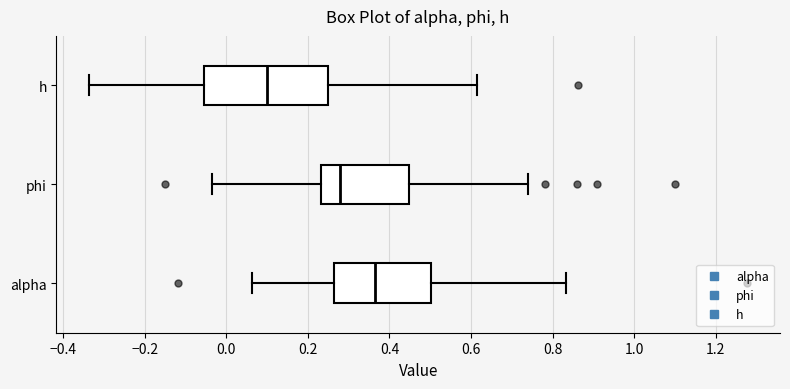

Reading bottom to top, read every box against the x-axis: the position of its median line, the range the box covers, and the ends of its whiskers. The values are not printed on the chart, so give them approximately, as read against the axis.

alpha: median 0.36, box 0.26 to 0.50, whiskers 0.06 to 0.84
phi: median 0.28, box 0.24 to 0.44, whiskers -0.04 to 0.74
h: median 0.10, box -0.06 to 0.24, whiskers -0.34 to 0.62